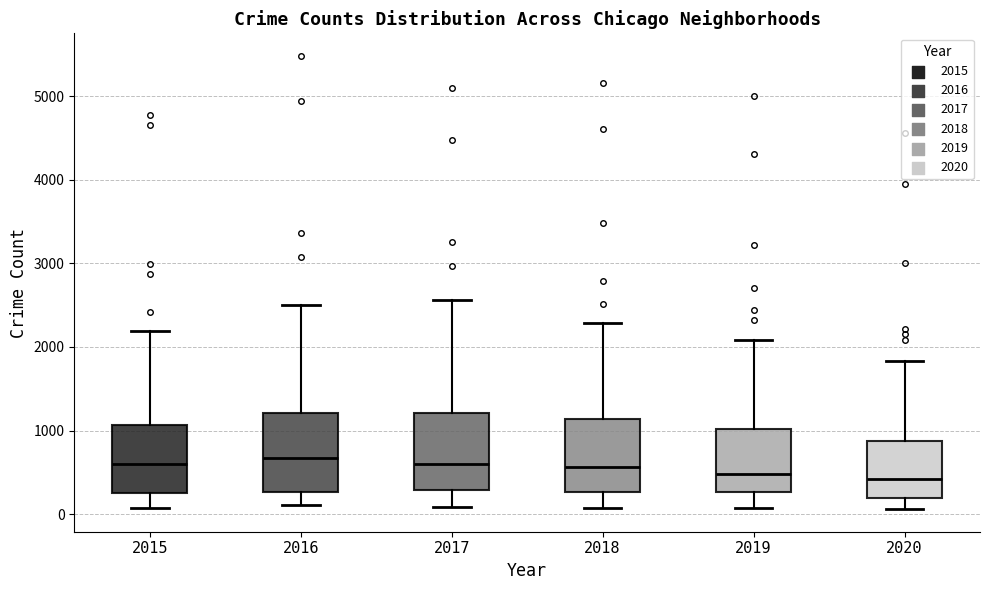

Reading left to right, read every box against the y-axis: the position of its median line, the range the box covers, and the ends of its whiskers. The values are not printed on the chart, so give them approximately, as read against the axis.

2015: median 600, box 300 to 1100, whiskers 100 to 2200
2016: median 700, box 300 to 1200, whiskers 100 to 2500
2017: median 600, box 300 to 1200, whiskers 100 to 2600
2018: median 600, box 300 to 1100, whiskers 100 to 2300
2019: median 500, box 300 to 1000, whiskers 100 to 2100
2020: median 400, box 200 to 900, whiskers 100 to 1800